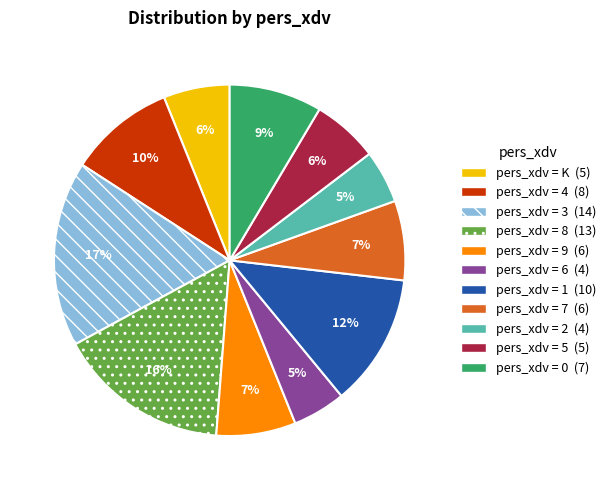

Is there any slice that represents more than half of the pie?

No